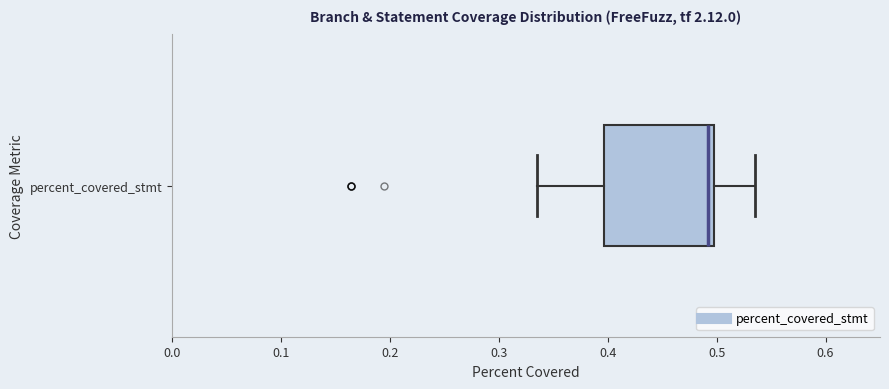

Transcribe this box plot: give where the median line is, the range the box spans, and where the two whiskers end, as read against the x-axis. The values are not printed on the chart, so give them approximately, as read against the axis.

median 0.49, box 0.40 to 0.50, whiskers 0.33 to 0.53